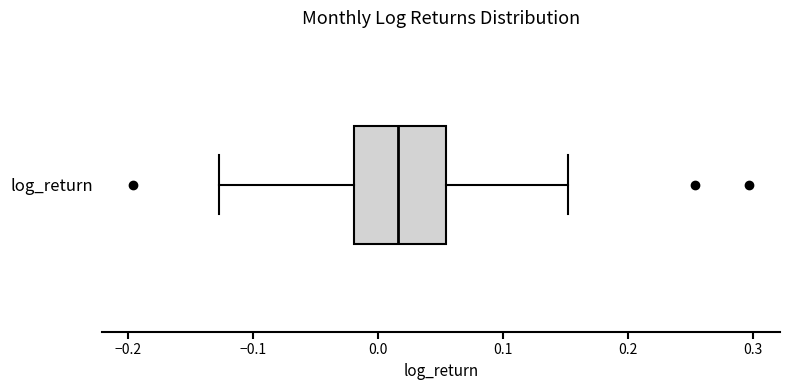

Where is the left edge of the box for log_return on the x-axis? The values are not printed on the chart, so give them approximately, as read against the axis.

-0.02